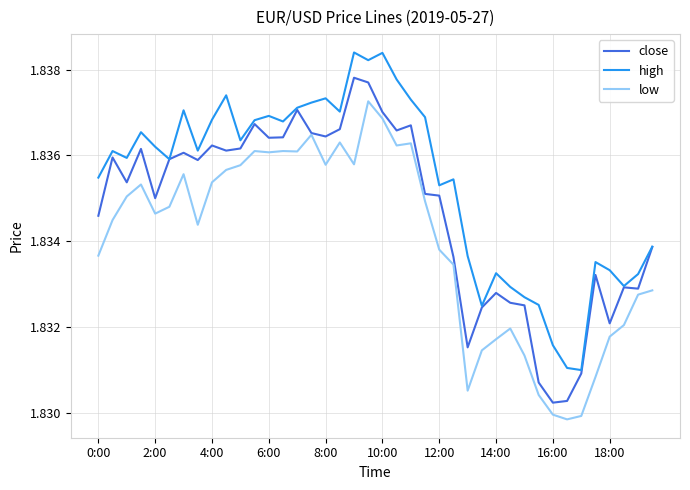

True or false: low and high cross at least once.

False